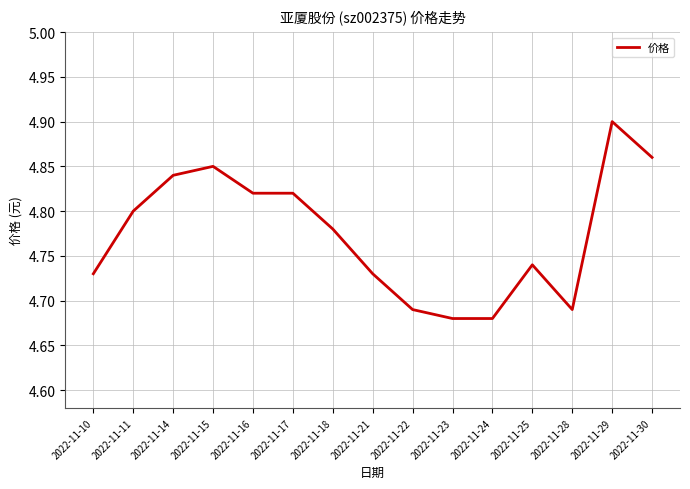

What is the difference between the maximum and minimum values?

0.2